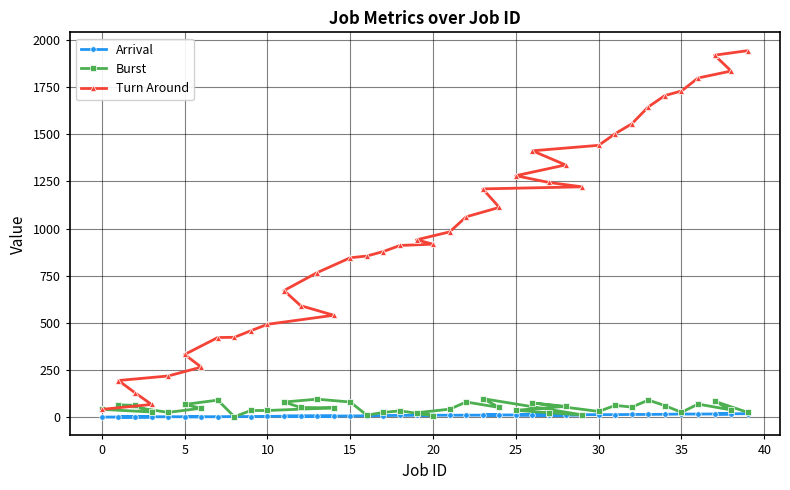

Which series has the largest total across all categories?

Turn Around